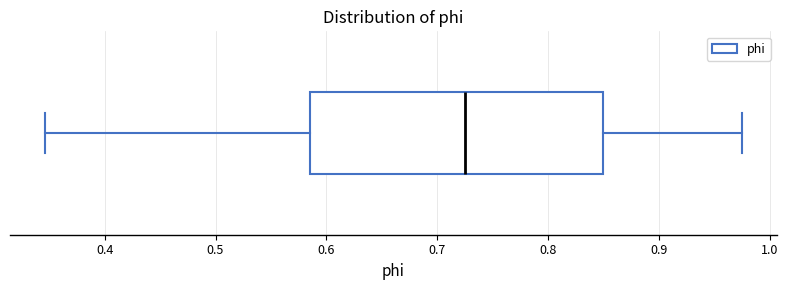

Read this box plot against the x-axis: the position of the median line, the range covered by the box, and the ends of both whiskers. The values are not printed on the chart, so give them approximately, as read against the axis.

median 0.73, box 0.58 to 0.85, whiskers 0.35 to 0.97